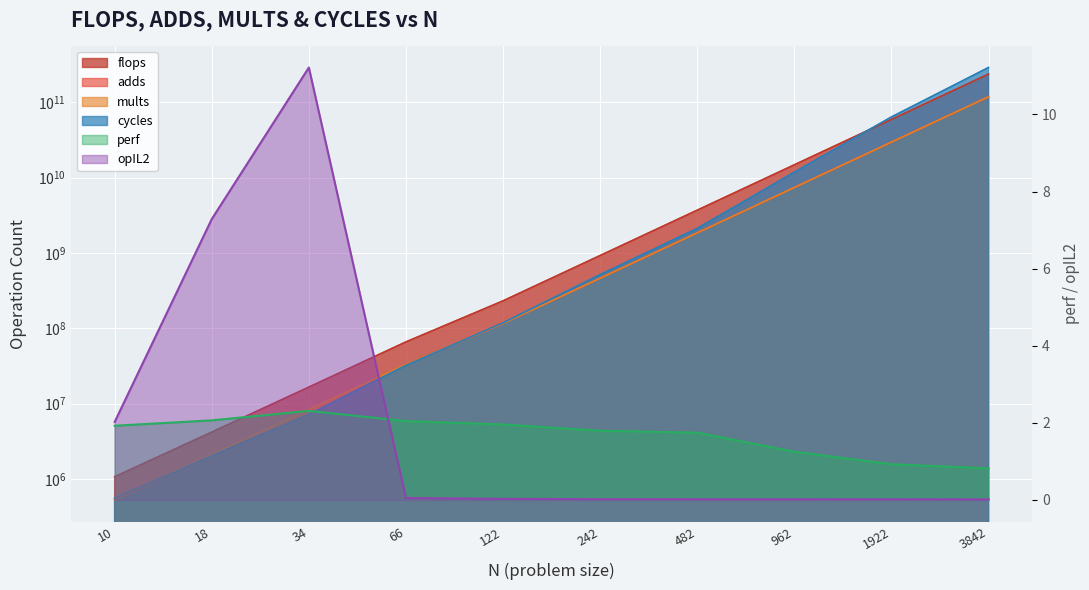

What are all the series names shown in the legend?

adds, mults, flops, cycles, perf, opIL2